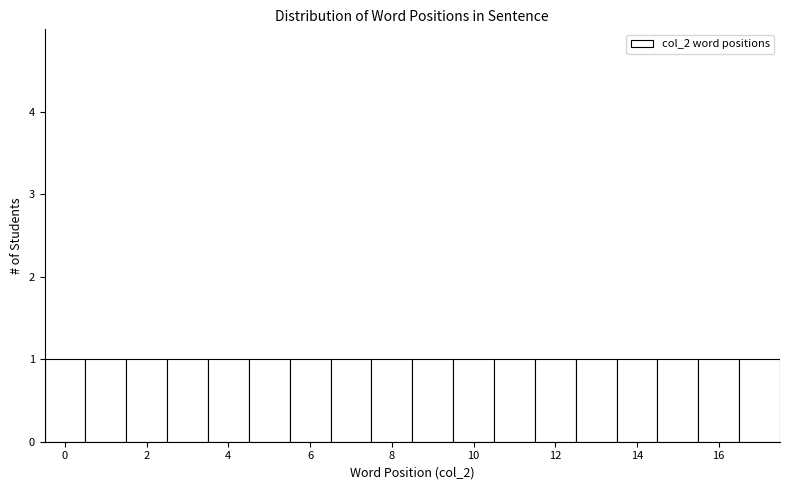

Reading left to right, list every bar in this chart as the range it spans on the x-axis followed by its height. Neither the bar edges nor the heights are printed on the chart, so give them approximately, as read against the axes.

-0.5 to 0.5: 1
0.5 to 1.5: 1
1.5 to 2.5: 1
2.5 to 3.5: 1
3.5 to 4.5: 1
4.5 to 5.5: 1
5.5 to 6.5: 1
6.5 to 7.5: 1
7.5 to 8.5: 1
8.5 to 9.5: 1
9.5 to 10.5: 1
10.5 to 11.5: 1
11.5 to 12.5: 1
12.5 to 13.5: 1
13.5 to 14.5: 1
14.5 to 15.5: 1
15.5 to 16.5: 1
16.5 to 17.5: 1